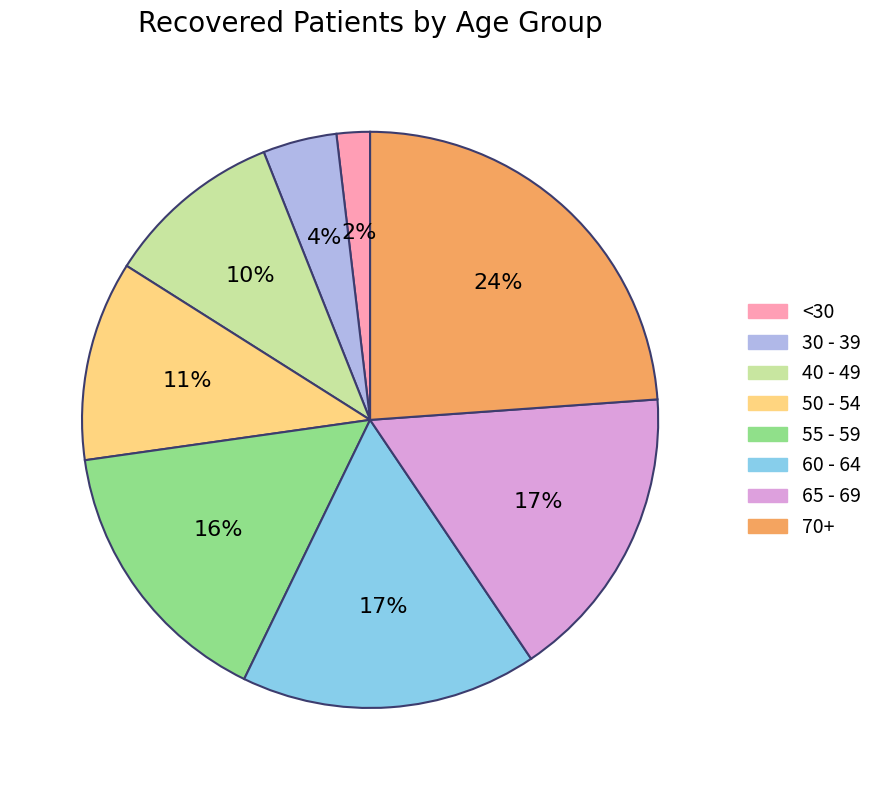

Does any single category account for the majority?

No